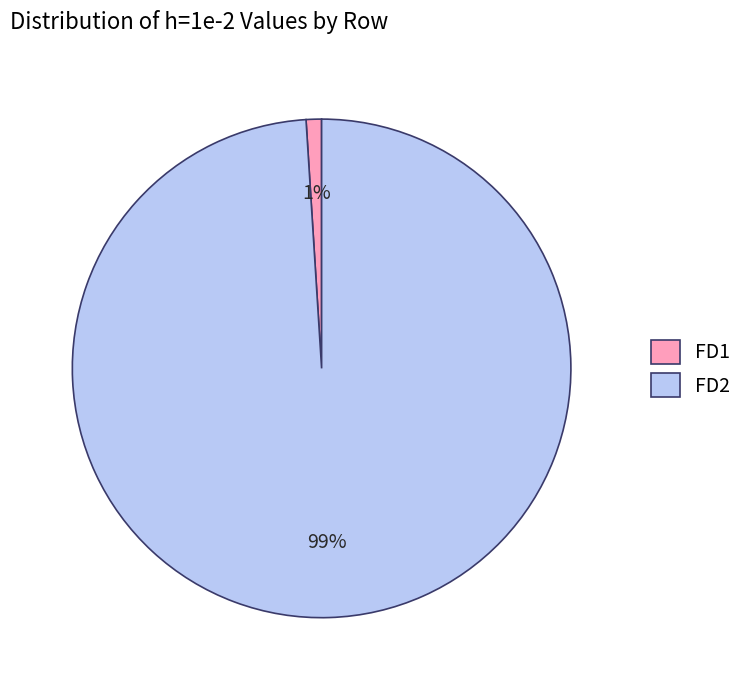

Is the sum of FD1 and FD2 greater than half?

Yes